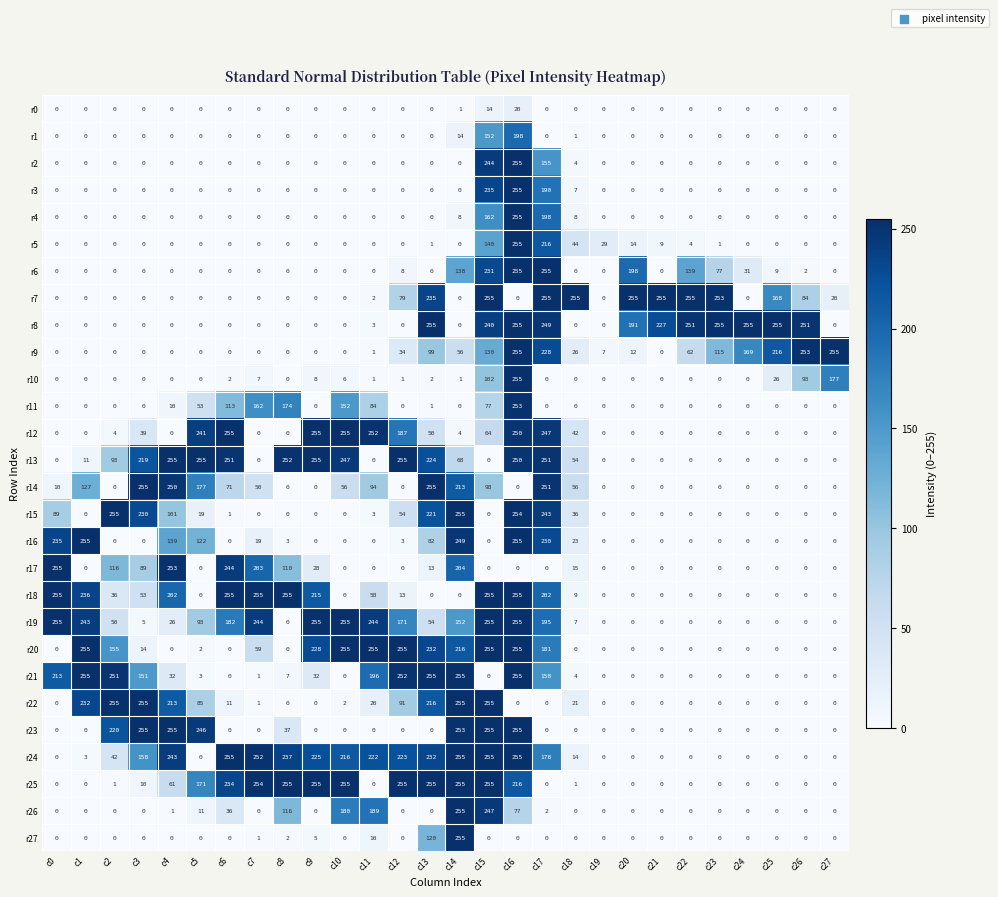

What is the maximum value shown in the chart?

255